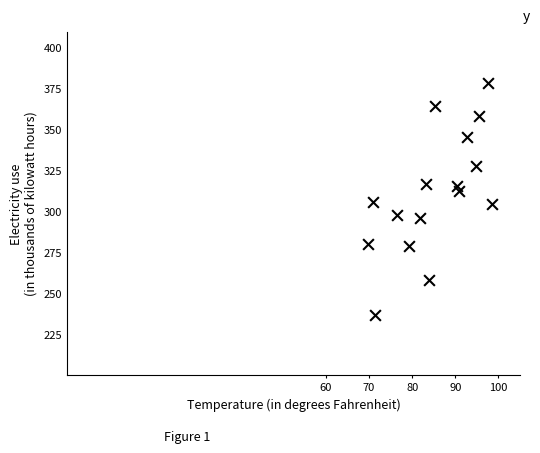

What is the range of X values (max minus min)?

28.7